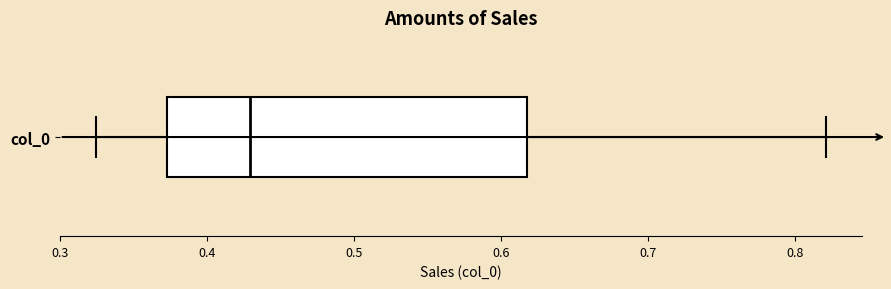

Read this box plot against the x-axis: the position of the median line, the range covered by the box, and the ends of both whiskers. The values are not printed on the chart, so give them approximately, as read against the axis.

median 0.43, box 0.37 to 0.62, whiskers 0.32 to 0.82